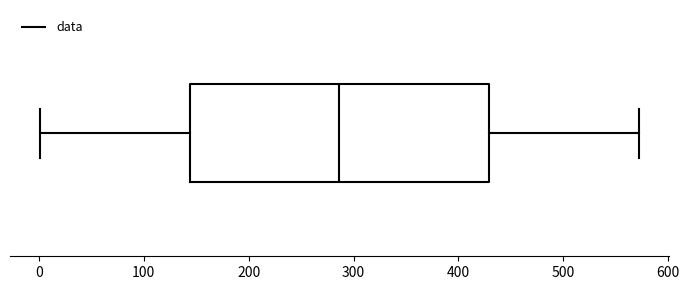

Where does the median line of the box sit on the x-axis? The values are not printed on the chart, so give them approximately, as read against the axis.

290